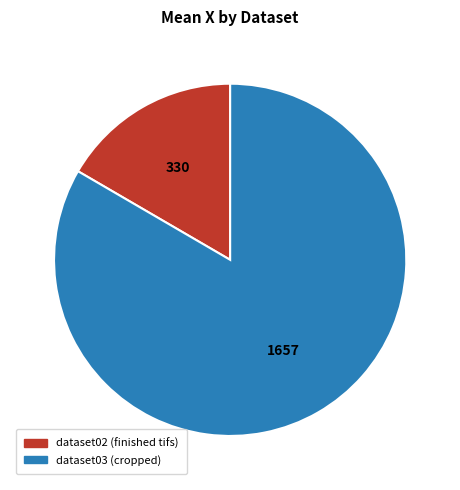

Approximately how many times larger is the value at dataset03 (cropped) compared to dataset02 (finished tifs)?

5.0